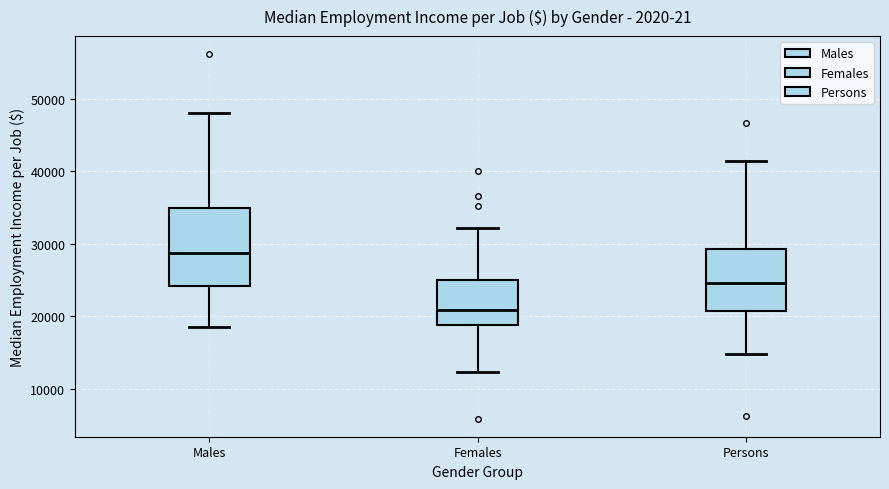

Reading left to right, transcribe this box plot: for each box, give where its median line is, the range the box spans, and where its two whiskers end, as read against the y-axis. The values are not printed on the chart, so give them approximately, as read against the axis.

Males: median 29000, box 24000 to 35000, whiskers 18000 to 48000
Females: median 21000, box 19000 to 25000, whiskers 12000 to 32000
Persons: median 25000, box 21000 to 29000, whiskers 15000 to 41000